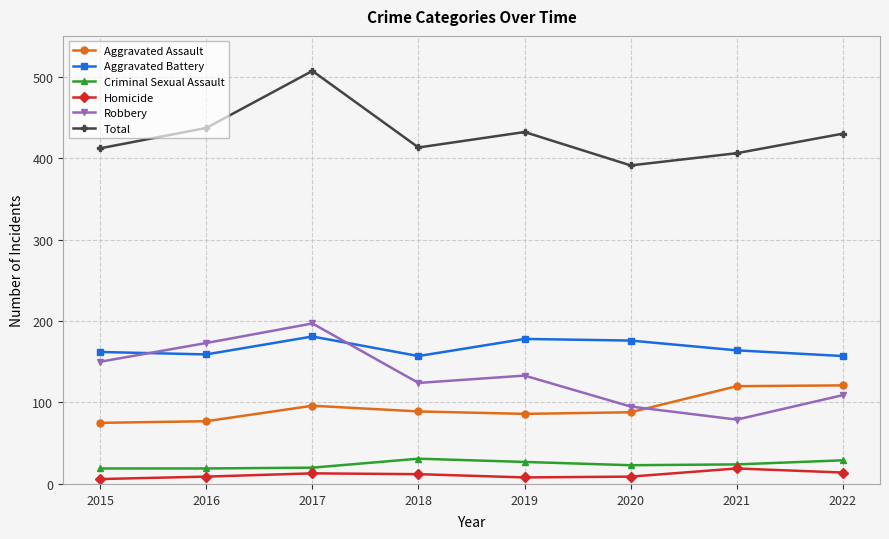

Between 2017 and 2021, which series saw the biggest shift?

Robbery